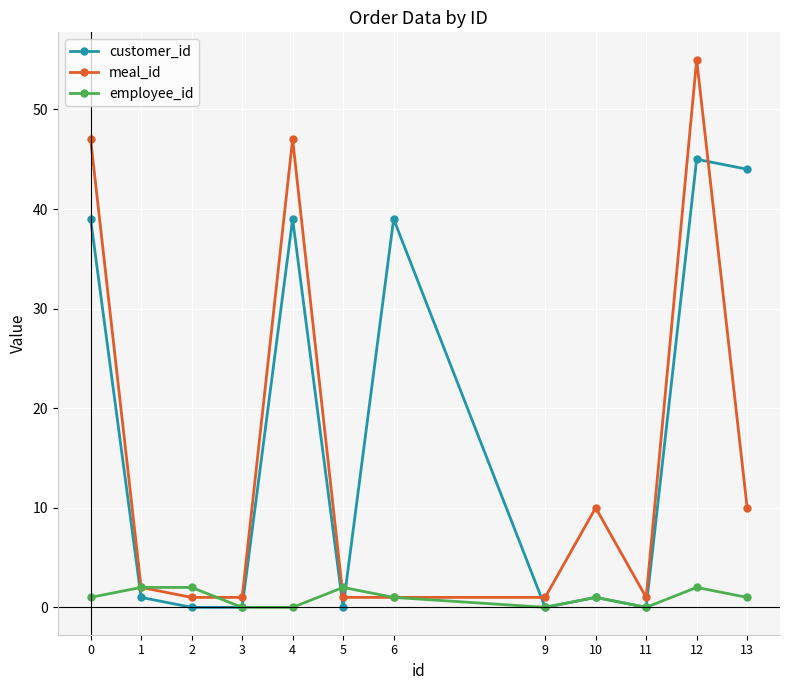

What is the value of the employee_id point at the 9th from the left?

1